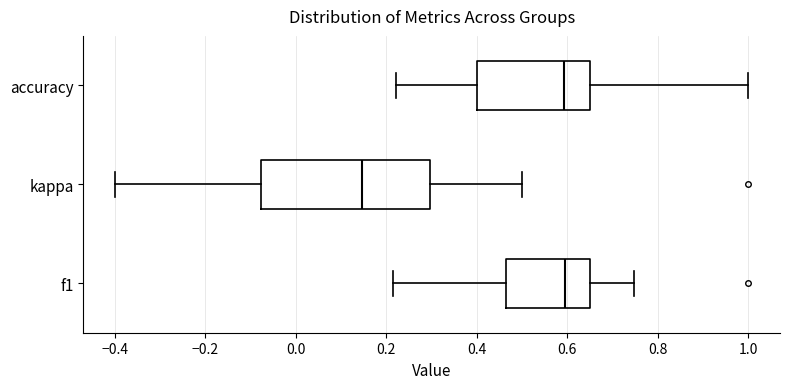

Which box's median line is the furthest to the left?

kappa